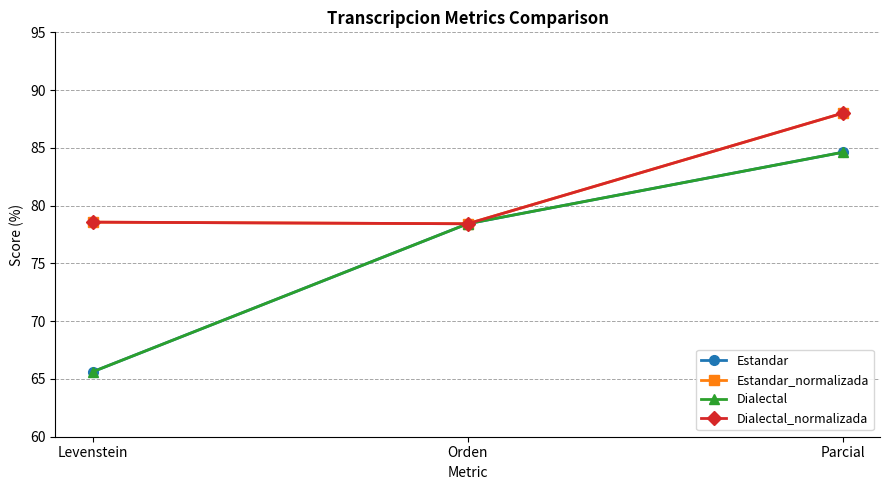

What is the spread (max minus min) of values at Parcial?

3.4